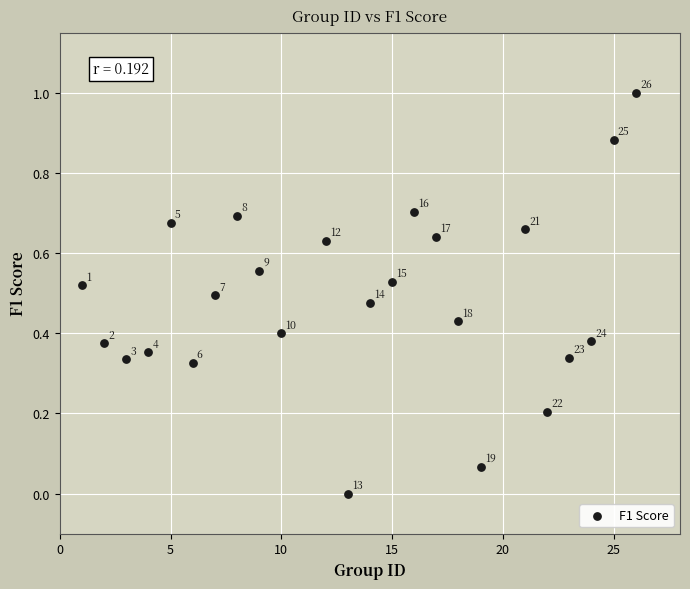

What is the range of Y values (max minus min)?

1.0